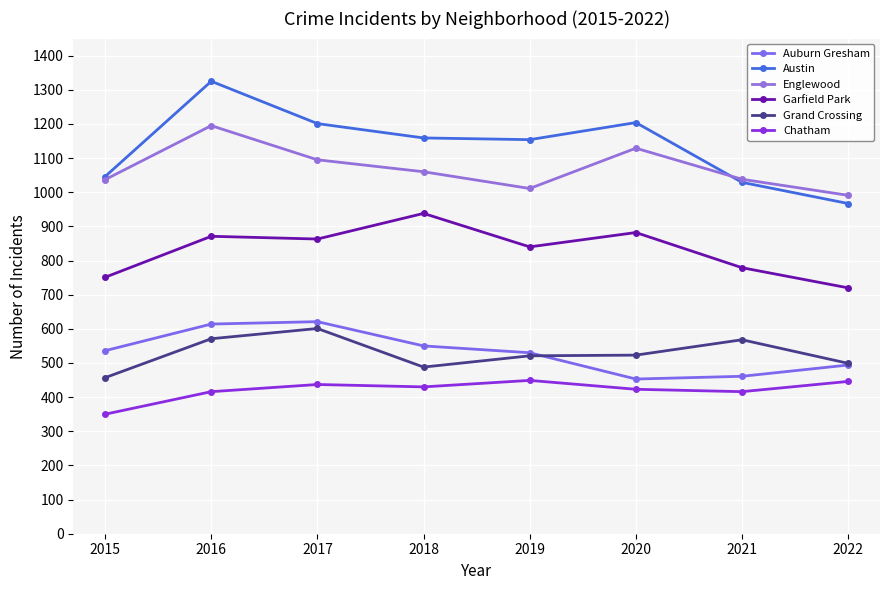

Reading right to left, what are all the values shown in this chart?

Auburn Gresham: 494	461	453	530	550	621	614	536
Austin: 967	1029	1204	1154	1159	1201	1325	1046
Englewood: 991	1038	1129	1011	1060	1095	1195	1037
Garfield Park: 720	779	882	840	938	863	871	751
Grand Crossing: 499	568	523	521	488	601	571	457
Chatham: 446	416	423	449	430	437	416	350